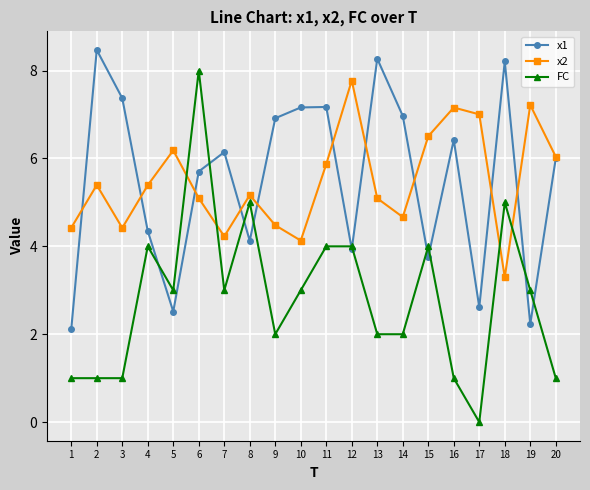

The value of FC at 5 is 3.0. True or false?

True